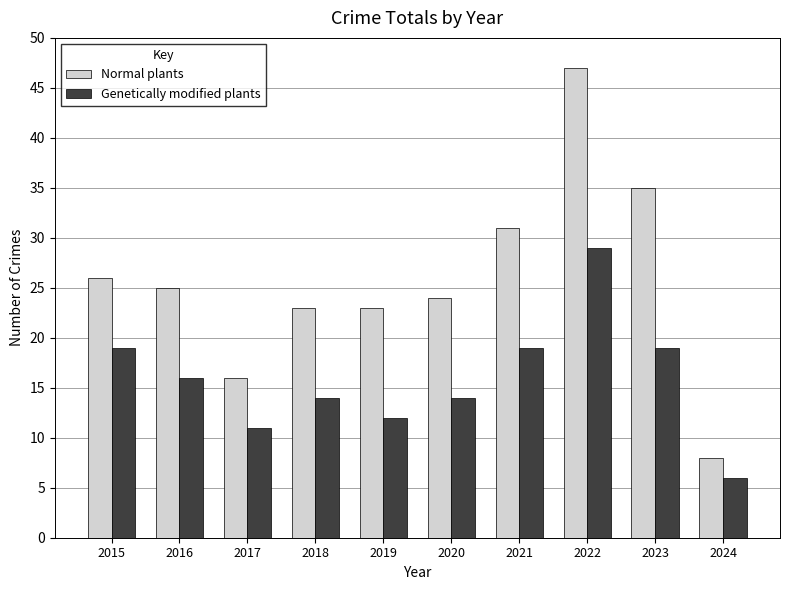

List the series in order of their peak value, highest first.

Normal plants, Genetically modified plants